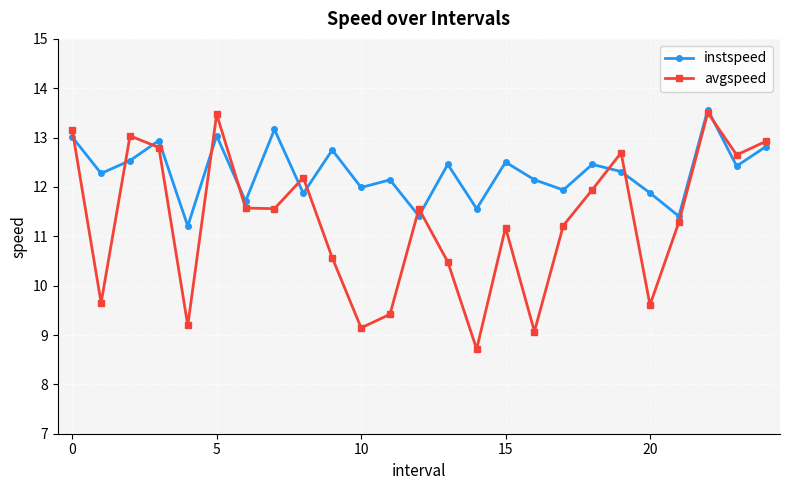

True or false: instspeed has more than 0 points higher than both neighbors.

True